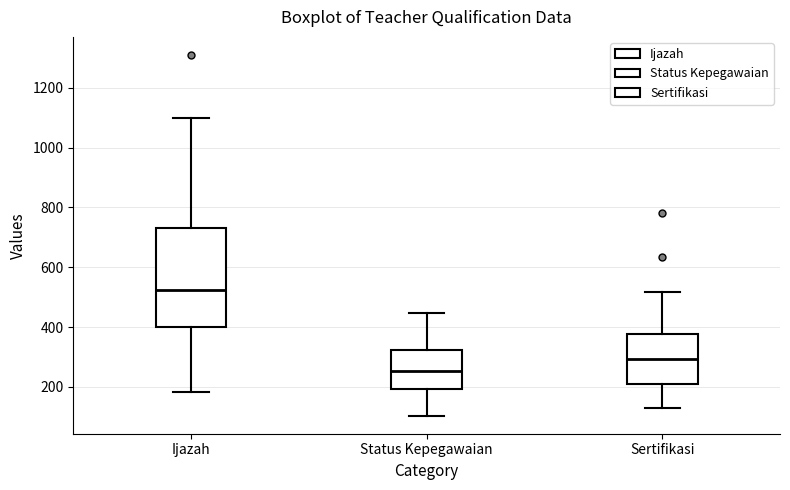

Which box has the highest median line?

Ijazah